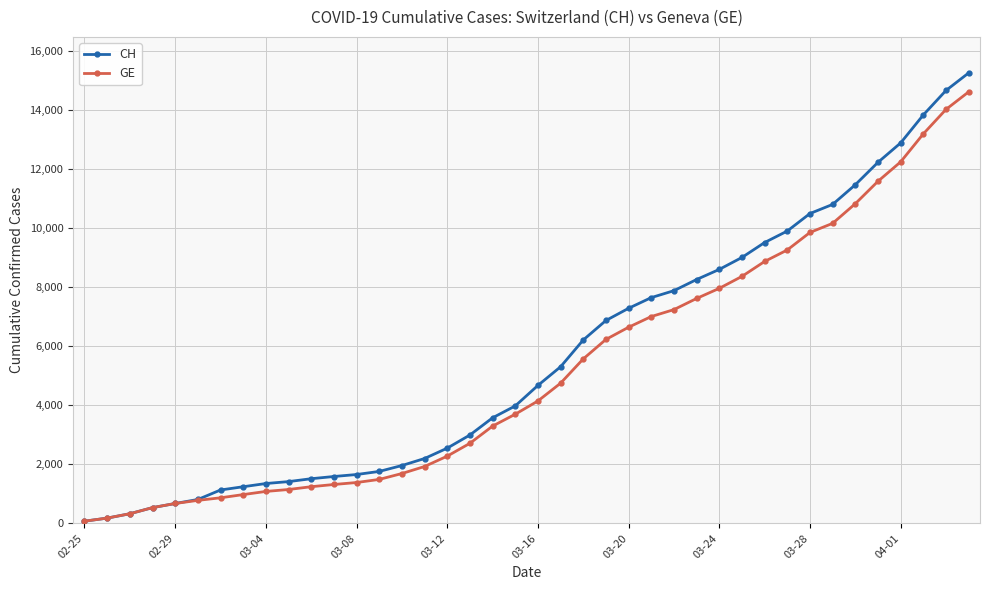

What is the sum of all GE values?

207911